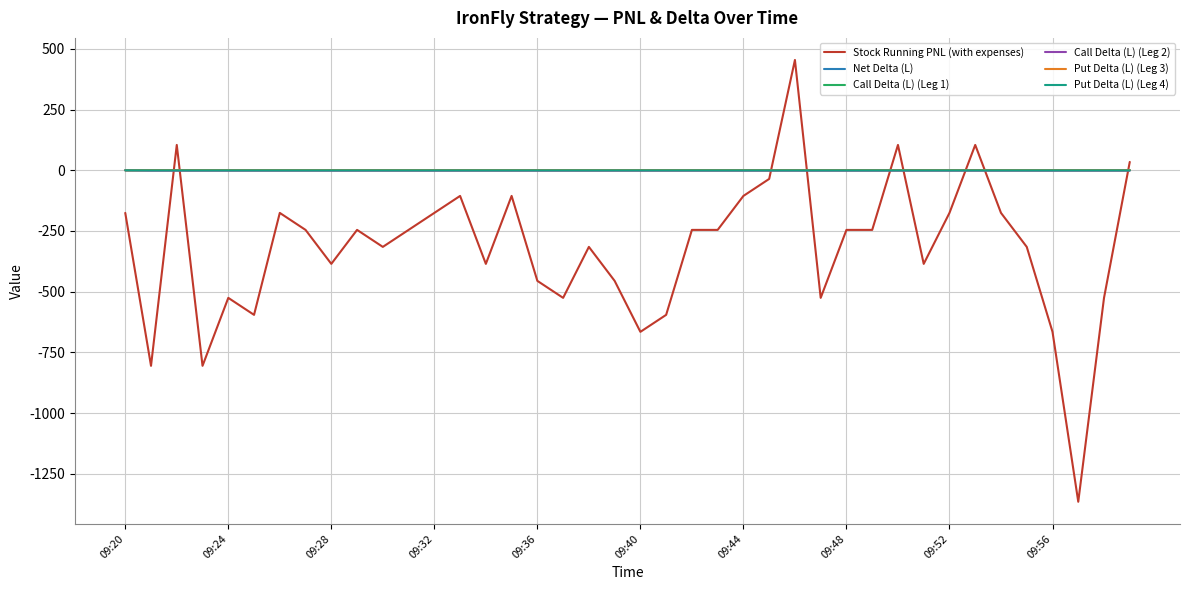

What is the smallest value displayed?

-1365.6